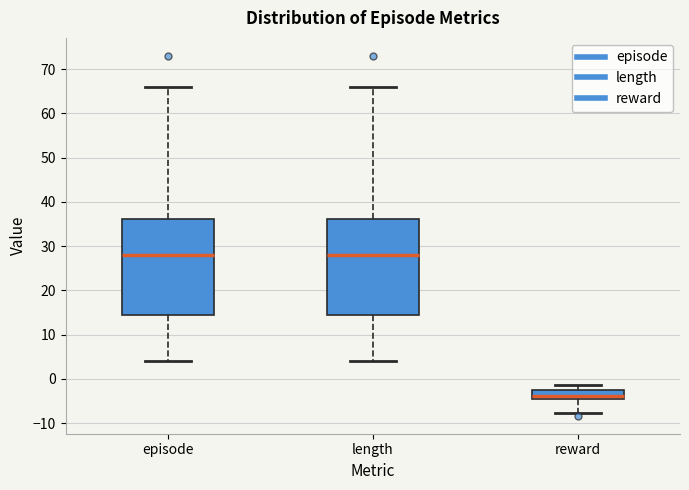

Reading left to right, read every box against the y-axis: the position of its median line, the range the box covers, and the ends of its whiskers. The values are not printed on the chart, so give them approximately, as read against the axis.

episode: median 28, box 15 to 36, whiskers 4 to 66
length: median 28, box 15 to 36, whiskers 4 to 66
reward: median -4, box -5 to -2, whiskers -8 to -1